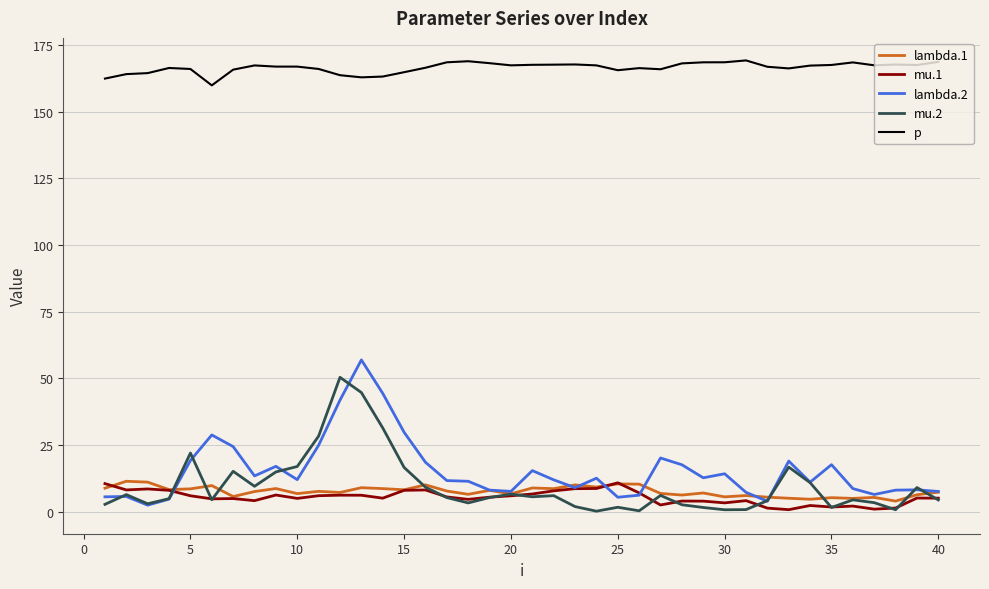

What is the lowest value of the lambda.1 series?

4.0